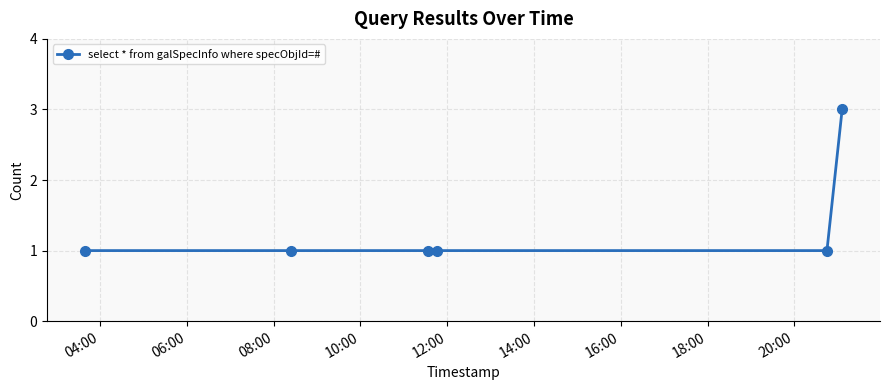

What is the value of the 4th point from the left?

1